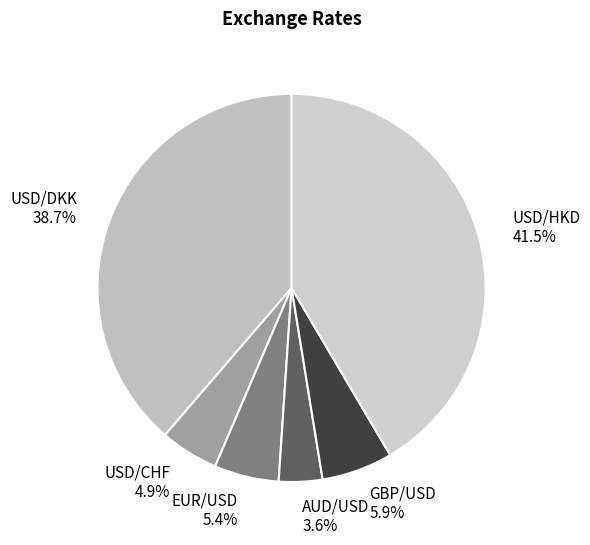

What is the largest slice in the pie chart?

USD/HKD